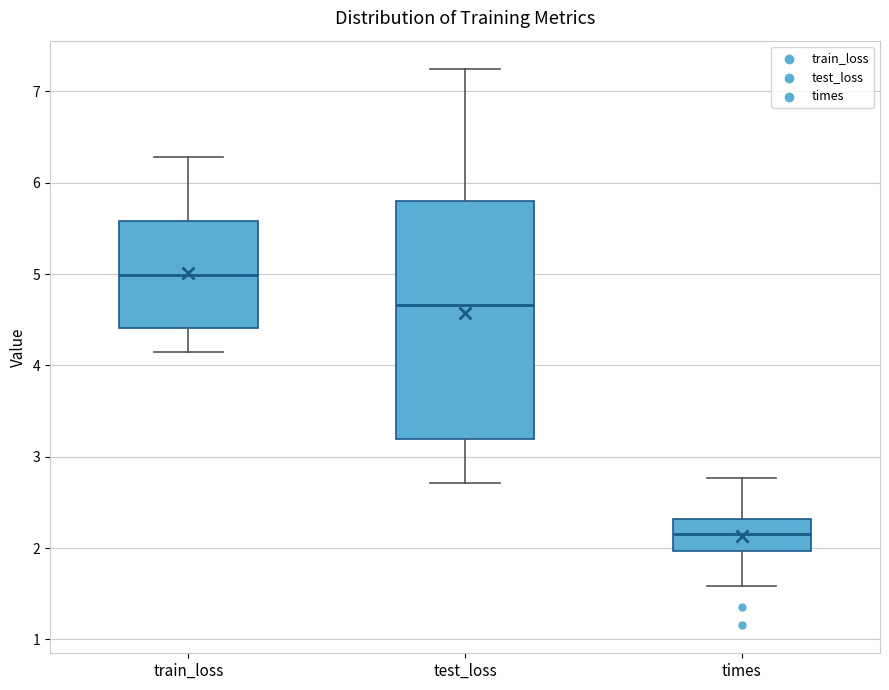

Reading left to right, transcribe this box plot: for each box, give where its median line is, the range the box spans, and where its two whiskers end, as read against the y-axis. The values are not printed on the chart, so give them approximately, as read against the axis.

train_loss: median 5.0, box 4.4 to 5.6, whiskers 4.1 to 6.3
test_loss: median 4.7, box 3.2 to 5.8, whiskers 2.7 to 7.3
times: median 2.2, box 2.0 to 2.3, whiskers 1.6 to 2.8